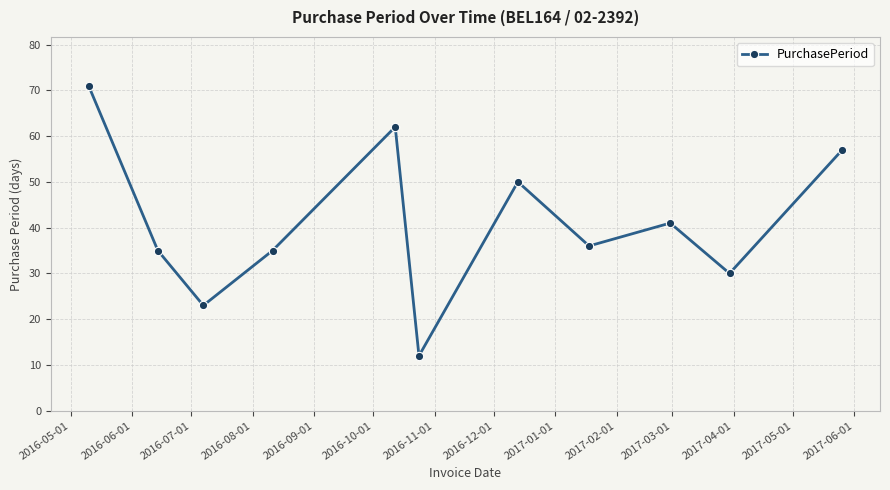

How many interior local valleys (lower than both neighbors) does the data have?

4